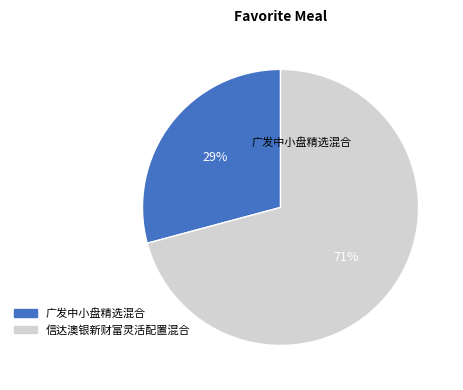

Which slice is the smallest?

广发中小盘精选混合